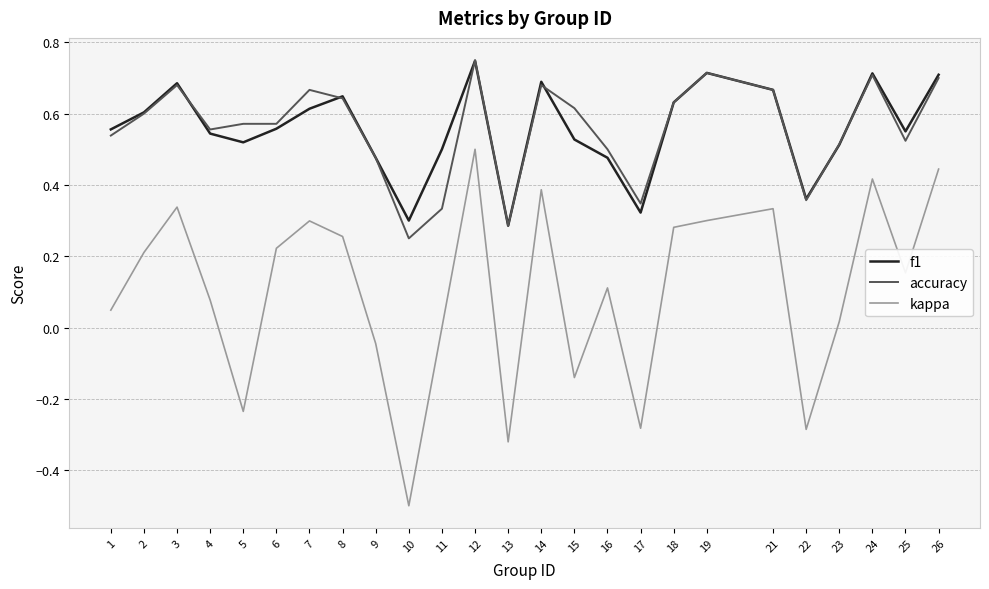

At which category is the sum across all series the highest?

12